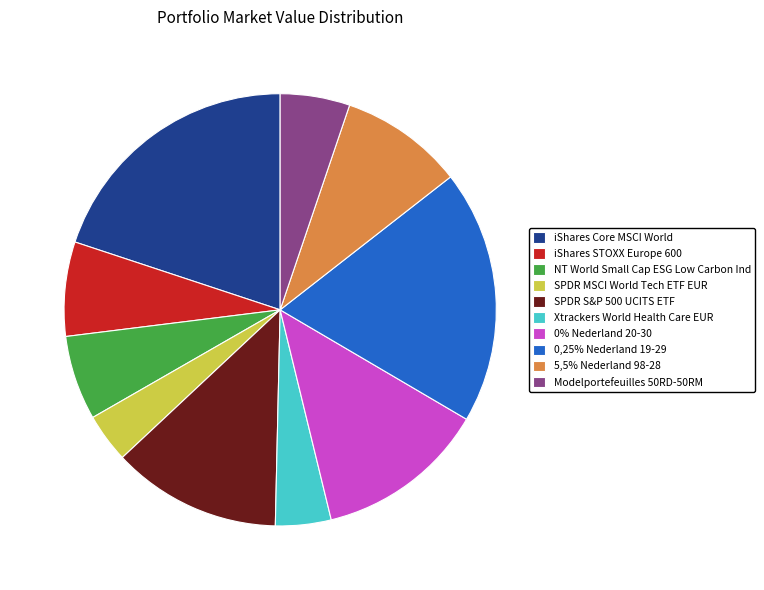

Approximately how many times larger is the value at SPDR S&P 500 UCITS ETF compared to NT World Small Cap ESG Low Carbon Ind?

2.0